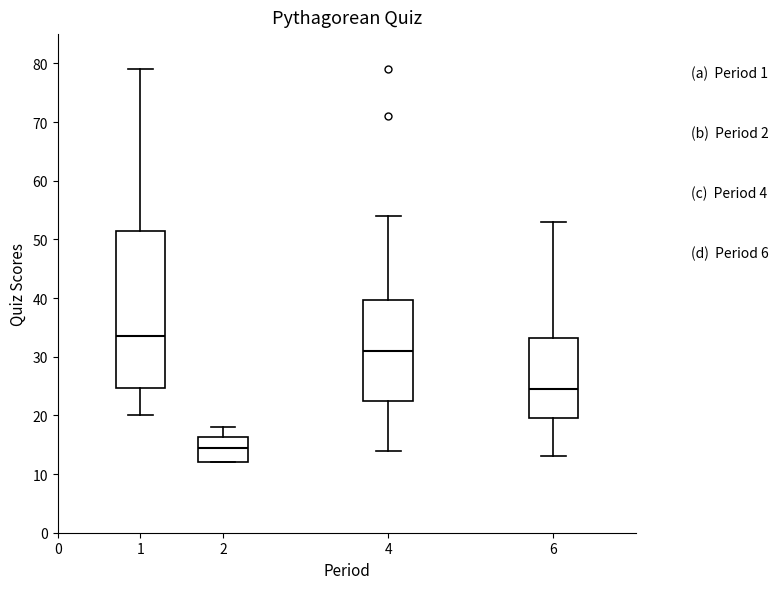

Which box's median line is the lowest?

2